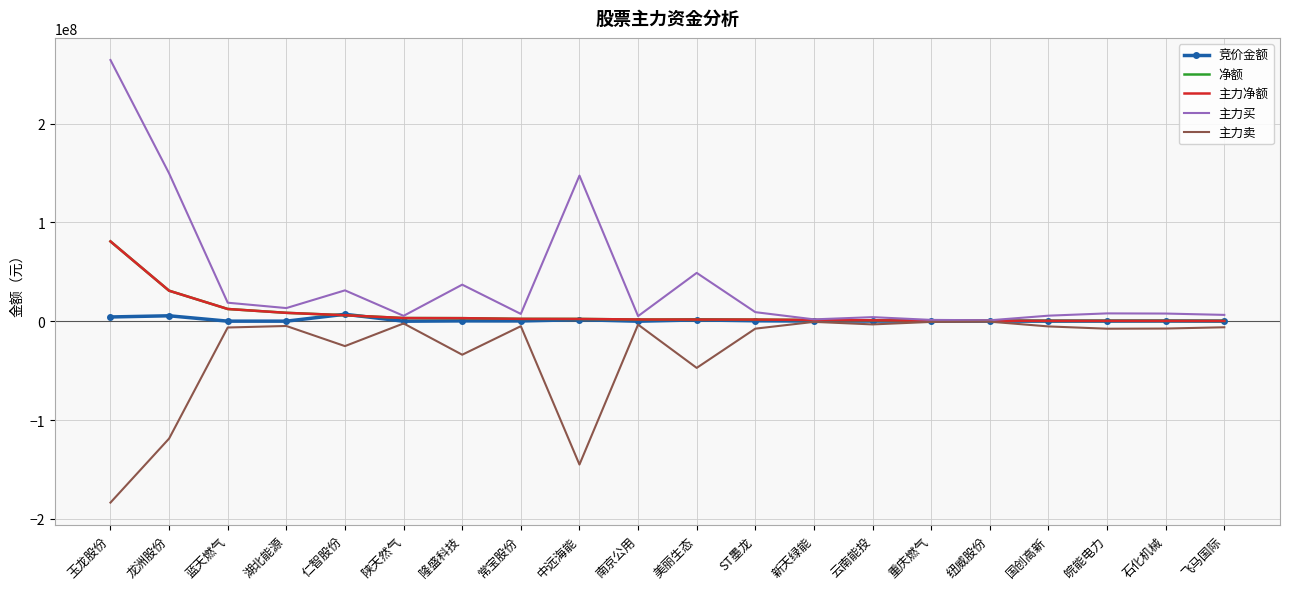

Which series has the largest total across all categories?

主力买